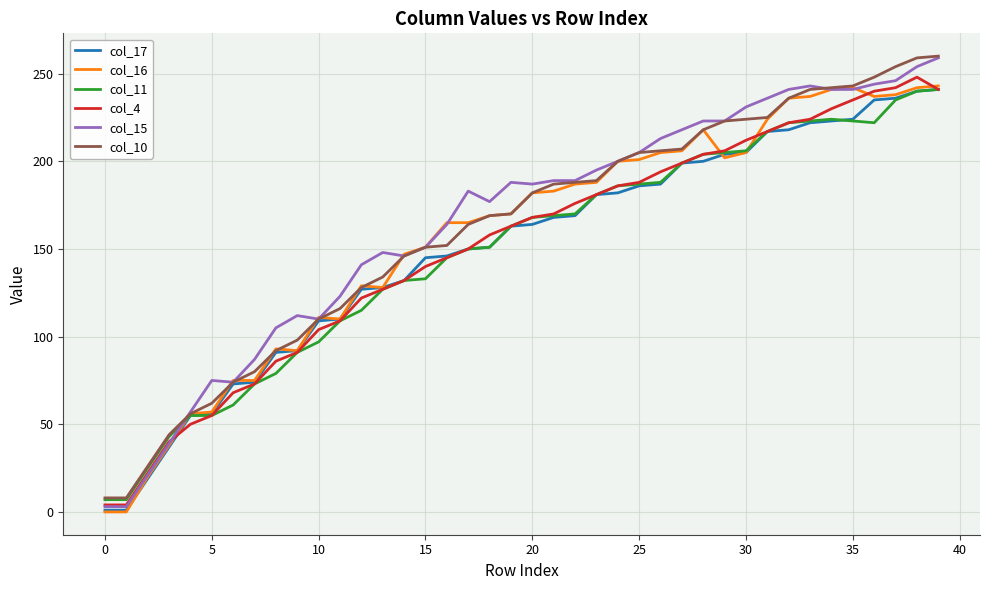

What is the greatest value displayed?

260